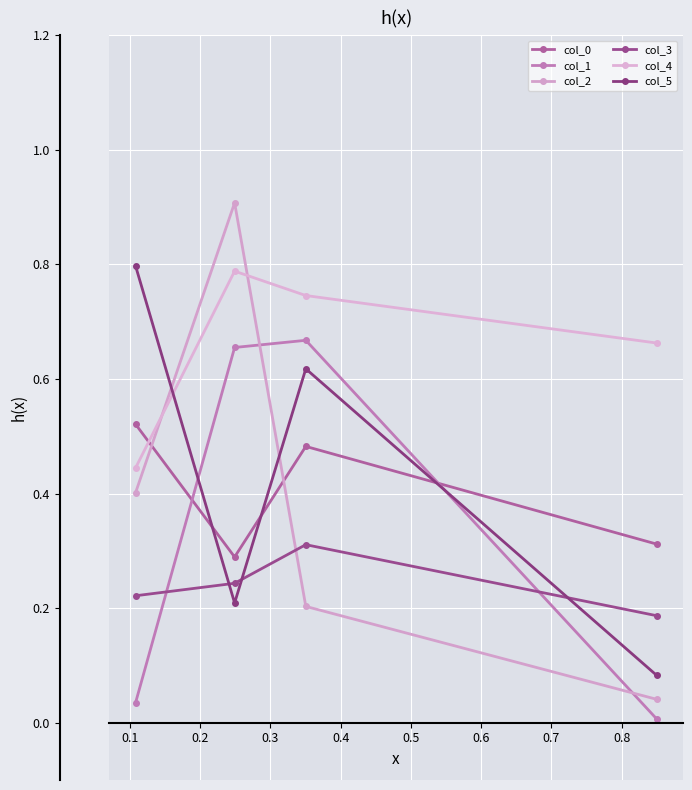

How many lines are shown in the chart?

6